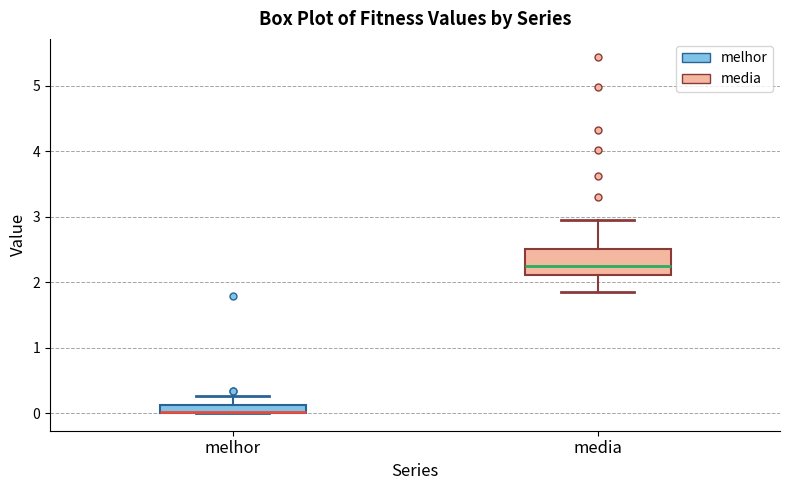

Which box is the tallest, from its lower edge to its upper edge?

media